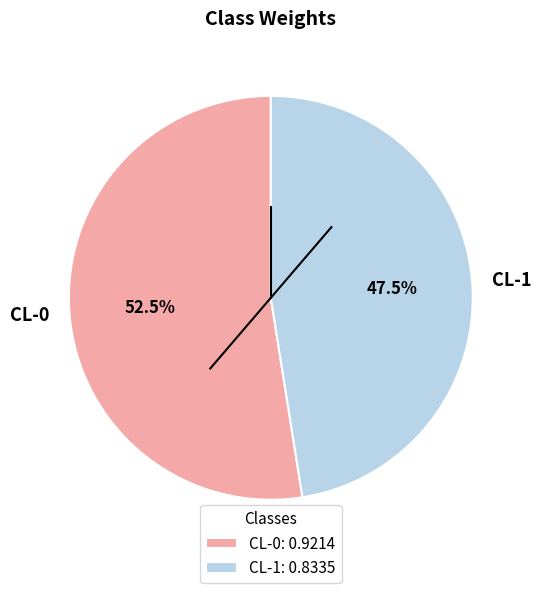

What is the smallest slice in the pie chart?

CL-1